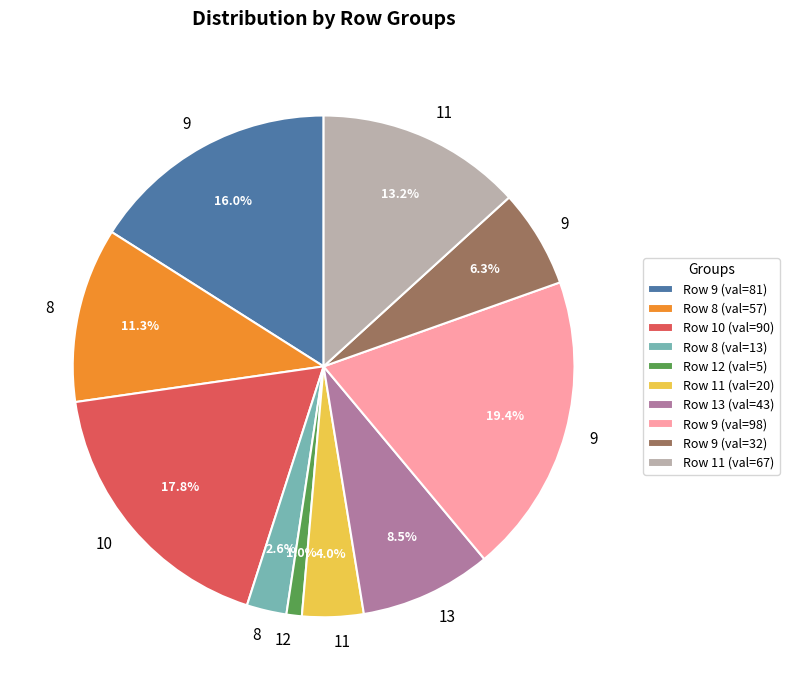

Rank the categories by value from lowest to highest.

Row 12 (val=5), Row 8 (val=13), Row 11 (val=20), Row 9 (val=32), Row 13 (val=43), Row 8 (val=57), Row 11 (val=67), Row 9 (val=81), Row 10 (val=90), Row 9 (val=98)